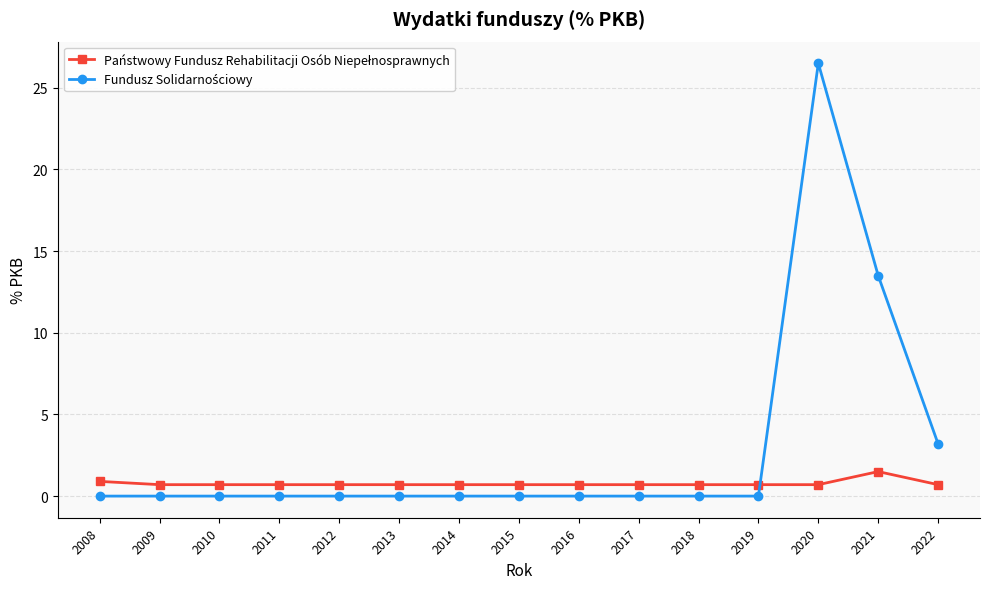

What is the total value across all series at 2017?

0.7